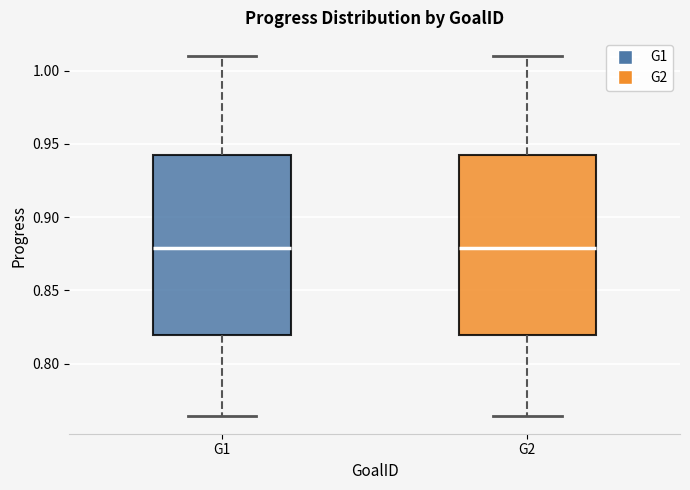

Reading left to right, transcribe this box plot: for each box, give where its median line is, the range the box spans, and where its two whiskers end, as read against the y-axis. The values are not printed on the chart, so give them approximately, as read against the axis.

G1: median 0.880, box 0.820 to 0.940, whiskers 0.765 to 1.010
G2: median 0.880, box 0.820 to 0.940, whiskers 0.765 to 1.010